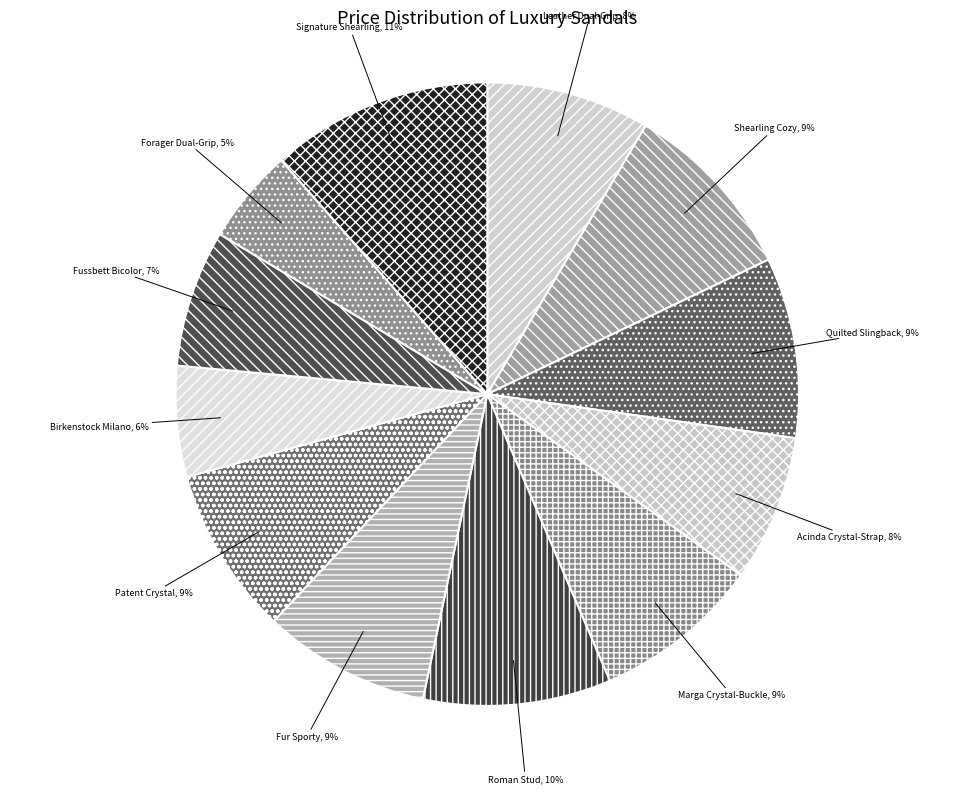

Is there a majority slice in this chart?

No